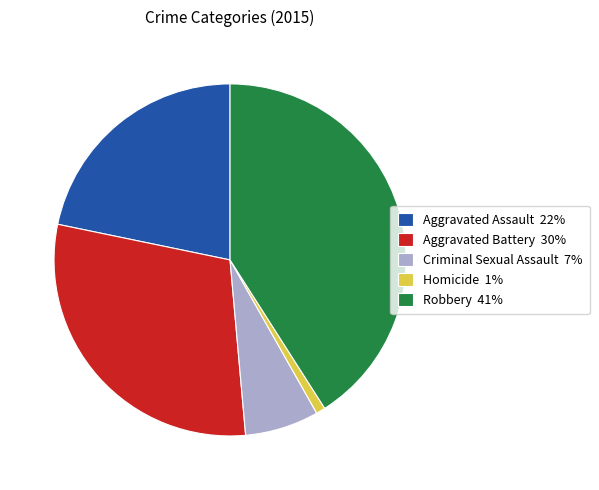

Do Aggravated Assault and Homicide together represent more than half of the pie?

No